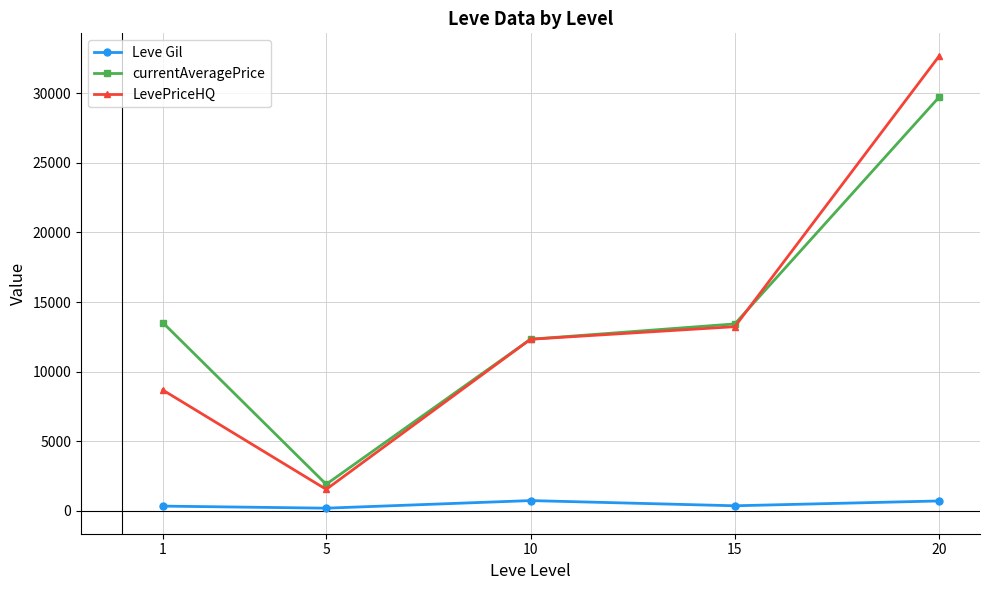

What is the difference between the maximum and minimum values in the currentAveragePrice series?

27806.2